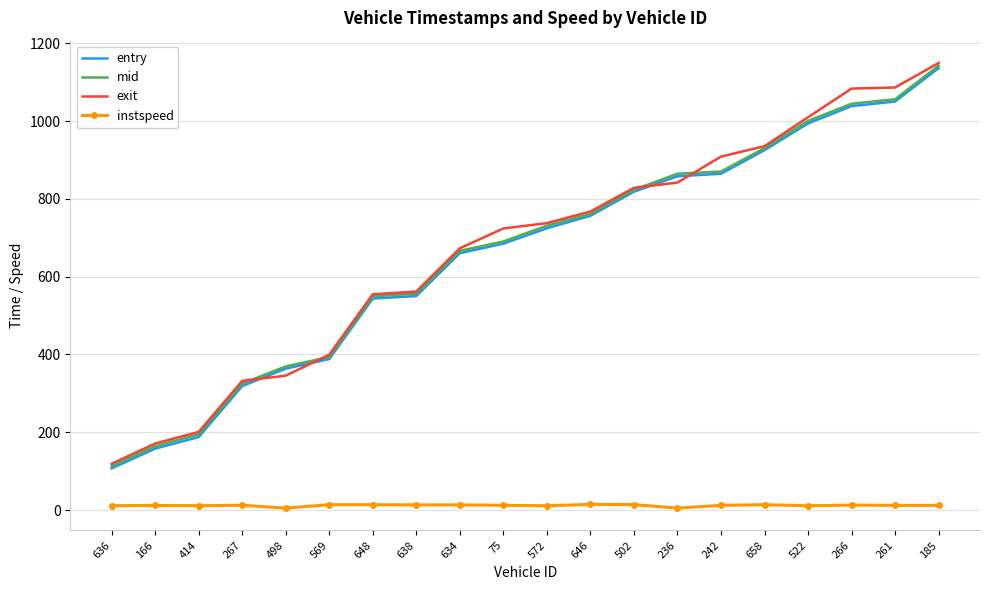

What is the difference between the second highest and minimum values in the exit series?

967.3